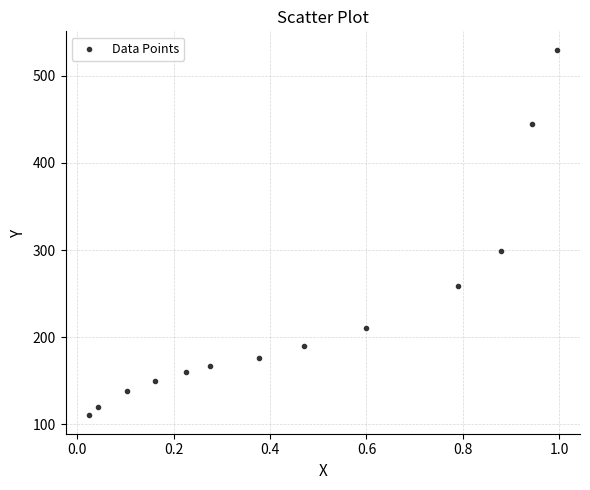

What is the range of Y values (max minus min)?

419.7